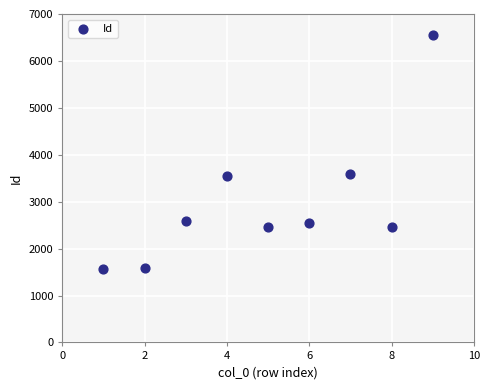

What is the range of X values (max minus min)?

8